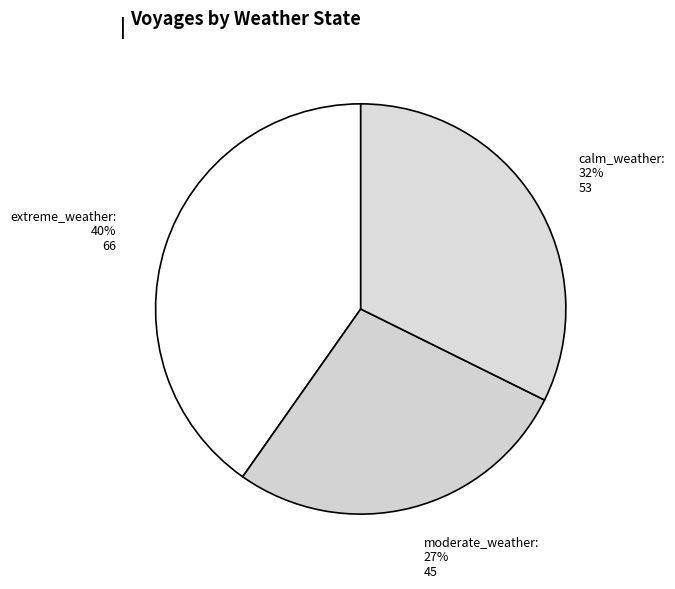

Is moderate_weather the majority of the pie?

No